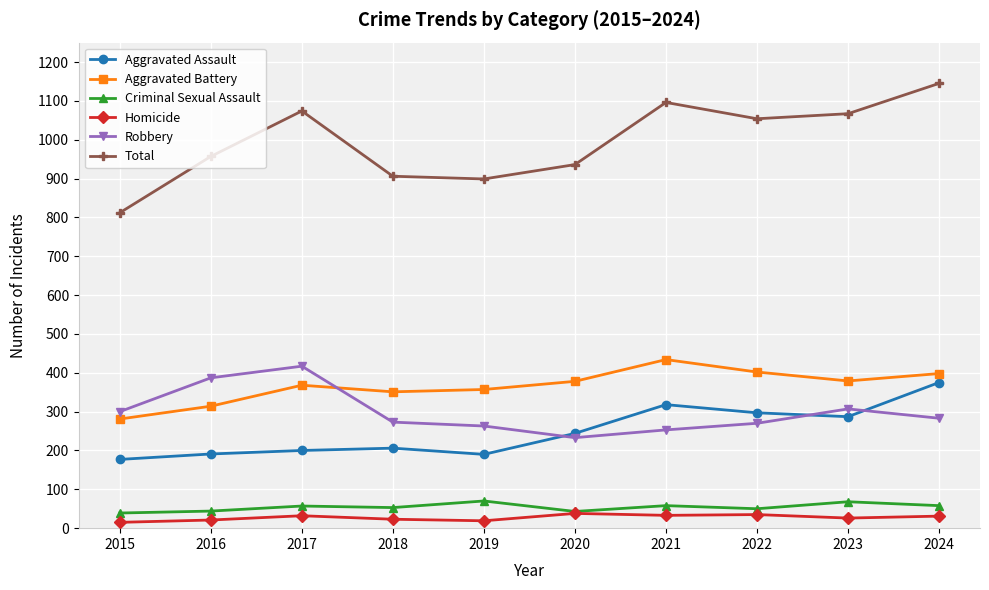

At 2021, list the series in order from largest to smallest.

Total, Aggravated Battery, Aggravated Assault, Robbery, Criminal Sexual Assault, Homicide